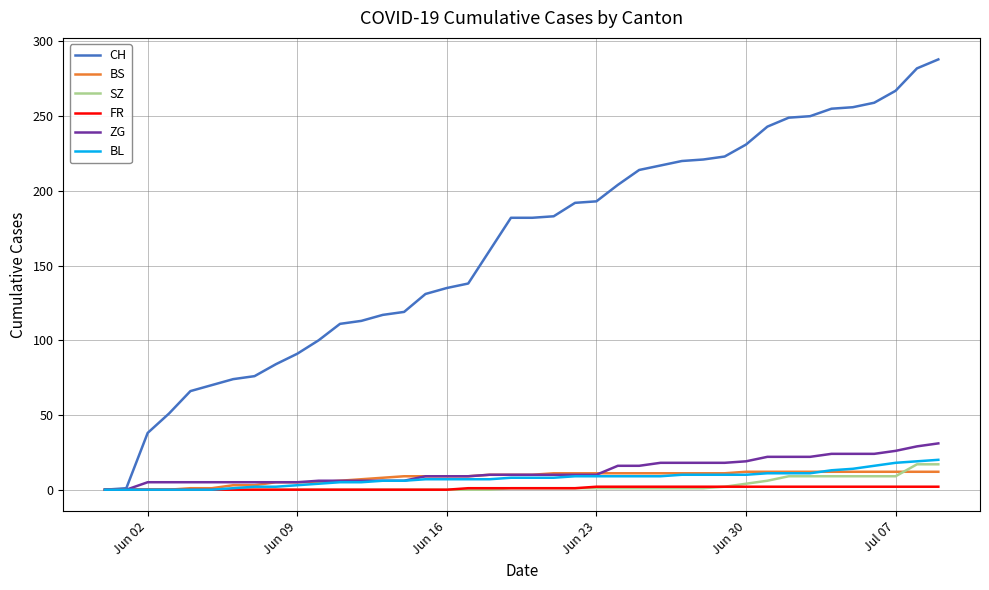

What is the highest value of the SZ series?

17